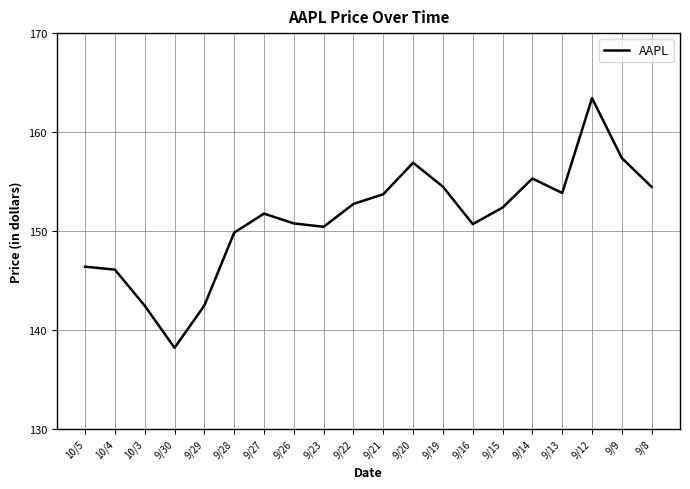

How many lines are shown in the chart?

1